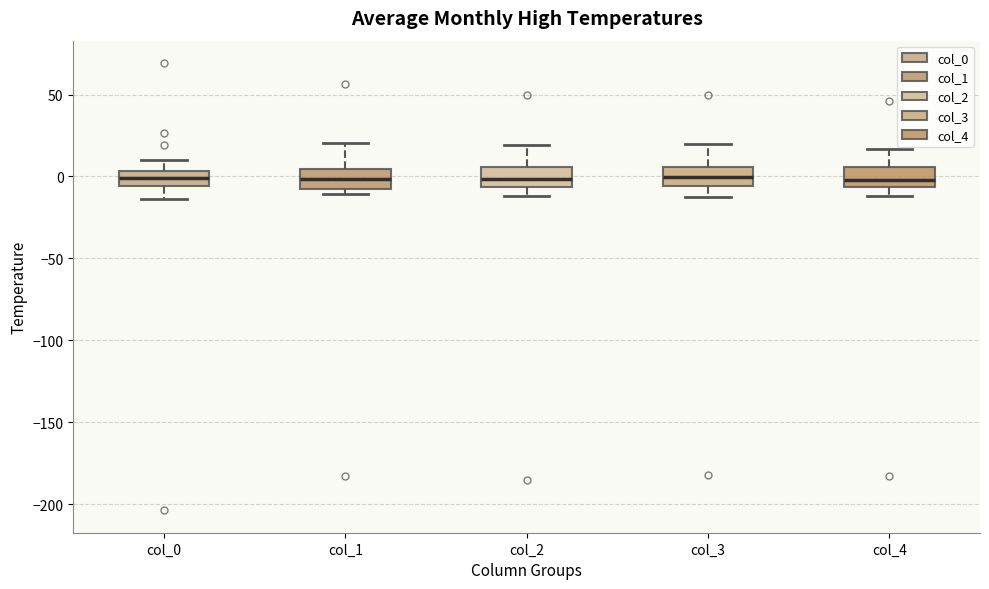

Where does the upper whisker of the box for col_1 end on the y-axis? The values are not printed on the chart, so give them approximately, as read against the axis.

20